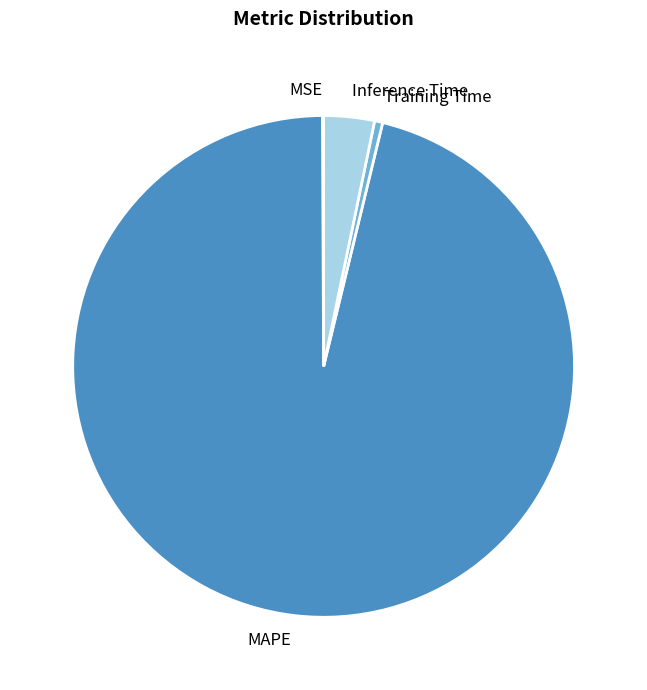

Between MAPE and Training Time, which is larger?

MAPE